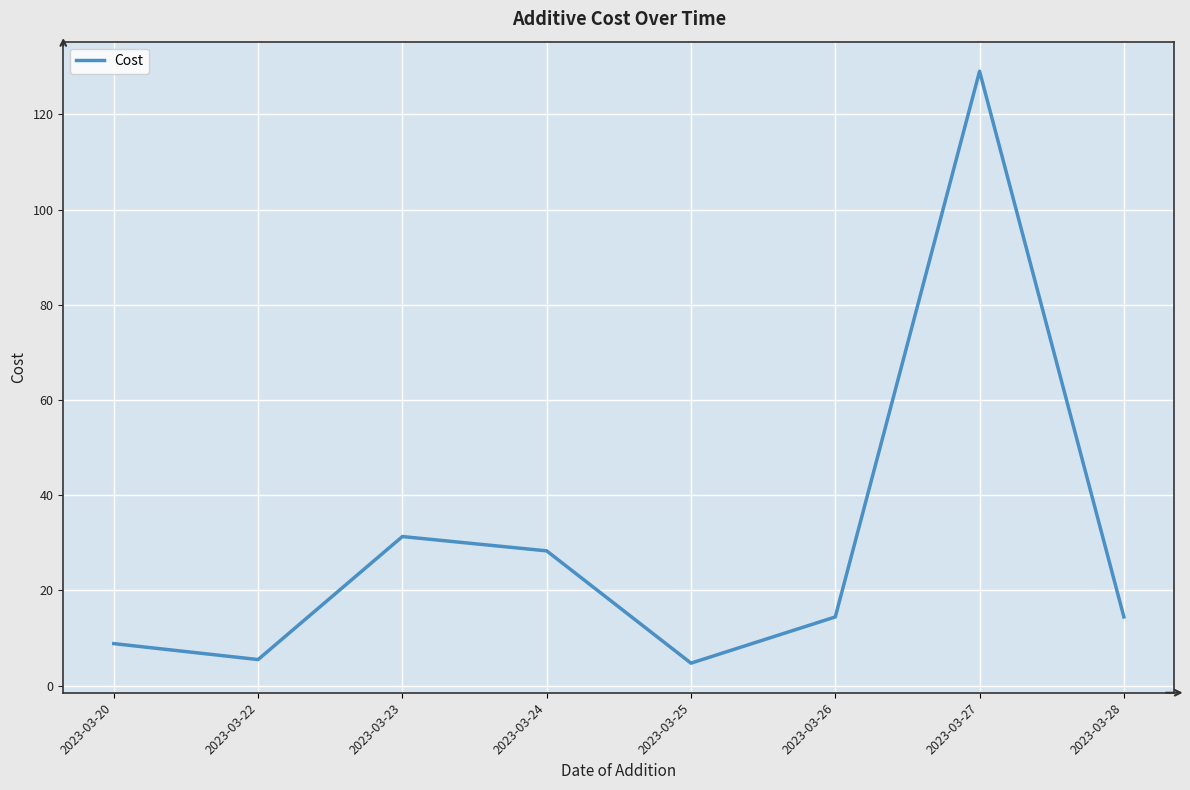

What is the smallest value displayed?

4.7